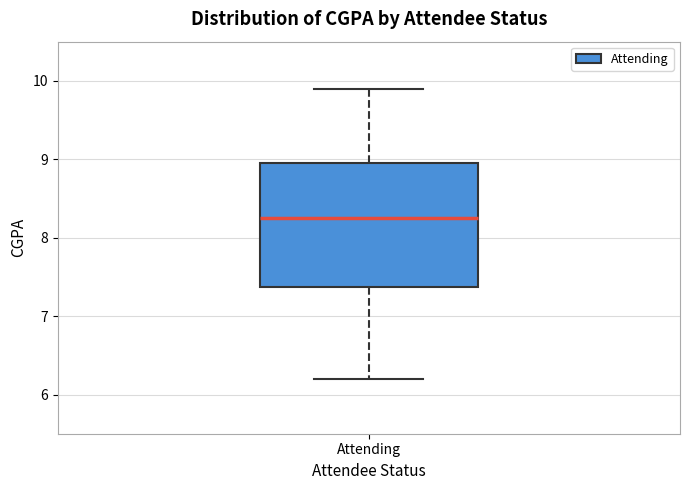

Where does the median line of the box for Attending sit on the y-axis? The values are not printed on the chart, so give them approximately, as read against the axis.

8.3